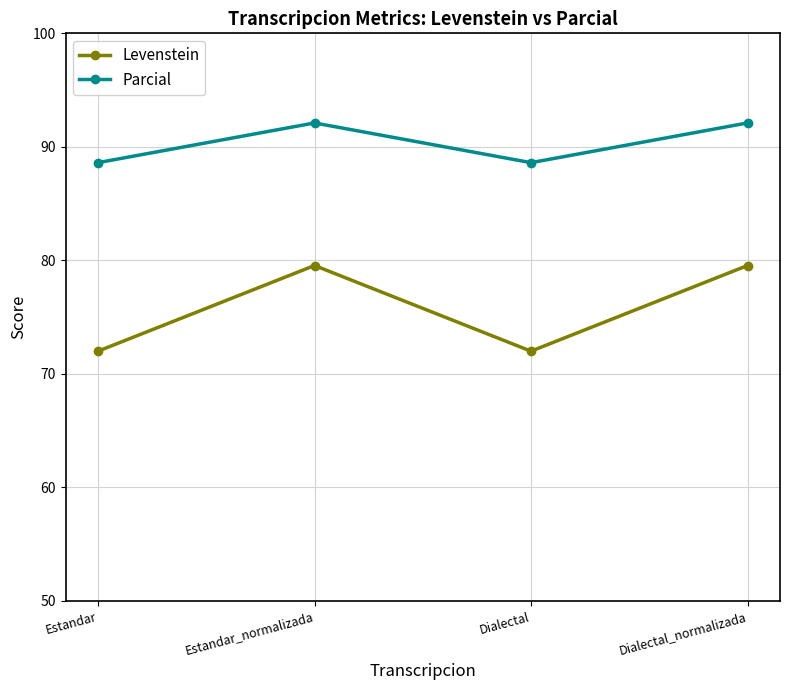

Is it true that Levenstein equals 46.6 at Estandar?

False